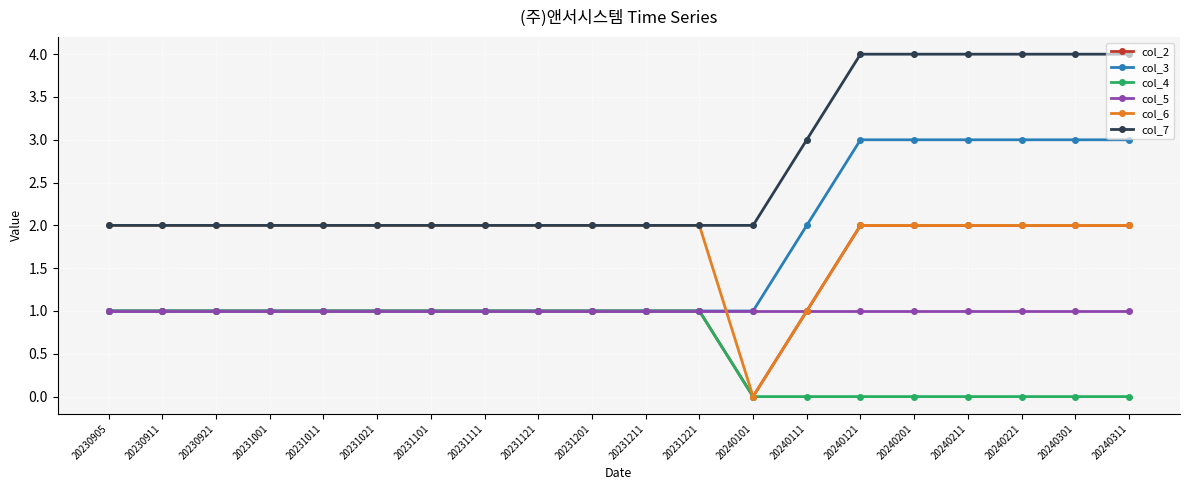

Reading left to right, extract all data points from this chart.

col_2: 20230905=1	20230911=1	20230921=1	20231001=1	20231011=1	20231021=1	20231101=1	20231111=1	20231121=1	20231201=1	20231211=1	20231221=1	20240101=0	20240111=1	20240121=2	20240201=2	20240211=2	20240221=2	20240301=2	20240311=2
col_3: 20230905=1	20230911=1	20230921=1	20231001=1	20231011=1	20231021=1	20231101=1	20231111=1	20231121=1	20231201=1	20231211=1	20231221=1	20240101=1	20240111=2	20240121=3	20240201=3	20240211=3	20240221=3	20240301=3	20240311=3
col_4: 20230905=1	20230911=1	20230921=1	20231001=1	20231011=1	20231021=1	20231101=1	20231111=1	20231121=1	20231201=1	20231211=1	20231221=1	20240101=0	20240111=0	20240121=0	20240201=0	20240211=0	20240221=0	20240301=0	20240311=0
col_5: 20230905=1	20230911=1	20230921=1	20231001=1	20231011=1	20231021=1	20231101=1	20231111=1	20231121=1	20231201=1	20231211=1	20231221=1	20240101=1	20240111=1	20240121=1	20240201=1	20240211=1	20240221=1	20240301=1	20240311=1
col_6: 20230905=2	20230911=2	20230921=2	20231001=2	20231011=2	20231021=2	20231101=2	20231111=2	20231121=2	20231201=2	20231211=2	20231221=2	20240101=0	20240111=1	20240121=2	20240201=2	20240211=2	20240221=2	20240301=2	20240311=2
col_7: 20230905=2	20230911=2	20230921=2	20231001=2	20231011=2	20231021=2	20231101=2	20231111=2	20231121=2	20231201=2	20231211=2	20231221=2	20240101=2	20240111=3	20240121=4	20240201=4	20240211=4	20240221=4	20240301=4	20240311=4